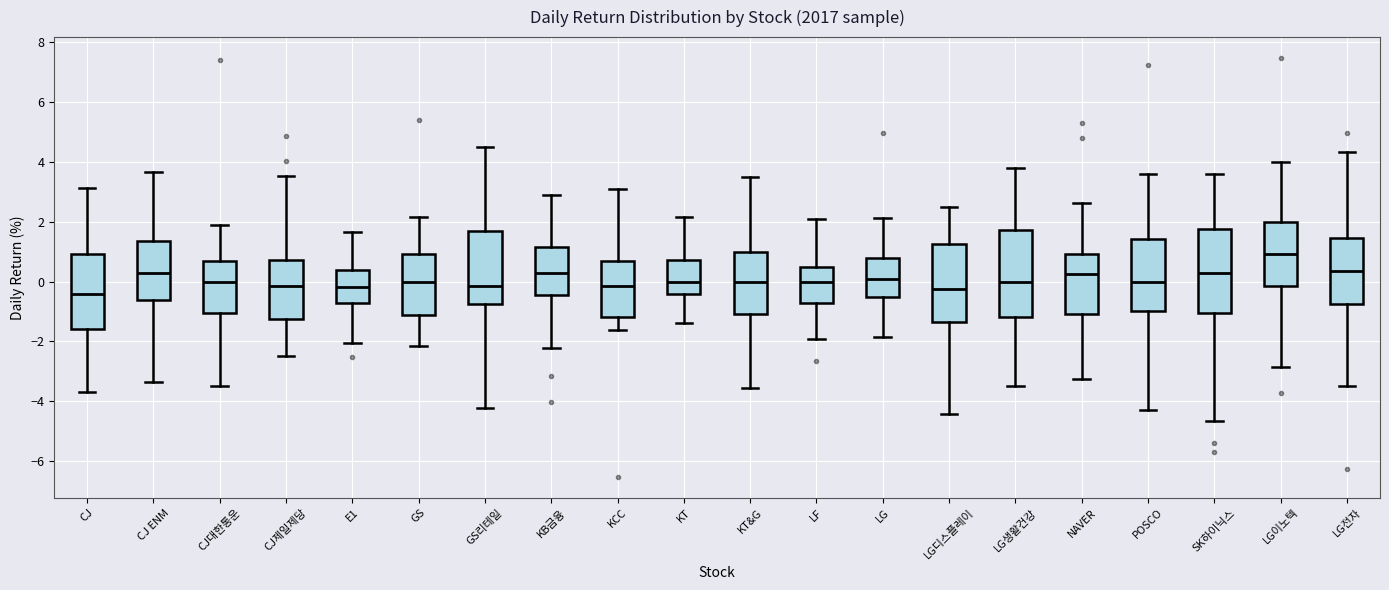

Reading left to right, transcribe this box plot: for each box, give where its median line is, the range the box spans, and where its two whiskers end, as read against the y-axis. The values are not printed on the chart, so give them approximately, as read against the axis.

CJ: median -0.4, box -1.6 to 1.0, whiskers -3.6 to 3.2
CJ ENM: median 0.2, box -0.6 to 1.4, whiskers -3.4 to 3.6
CJ대한통운: median 0.0, box -1.0 to 0.6, whiskers -3.4 to 1.8
CJ제일제당: median -0.2, box -1.2 to 0.8, whiskers -2.4 to 3.6
E1: median -0.2, box -0.8 to 0.4, whiskers -2.0 to 1.6
GS: median 0.0, box -1.2 to 1.0, whiskers -2.2 to 2.2
GS리테일: median -0.2, box -0.8 to 1.8, whiskers -4.2 to 4.4
KB금융: median 0.2, box -0.4 to 1.2, whiskers -2.2 to 2.8
KCC: median -0.2, box -1.2 to 0.6, whiskers -1.6 to 3.0
KT: median 0.0, box -0.4 to 0.8, whiskers -1.4 to 2.2
KT&G: median 0.0, box -1.0 to 1.0, whiskers -3.6 to 3.4
LF: median 0.0, box -0.8 to 0.4, whiskers -2.0 to 2.2
LG: median 0.0, box -0.6 to 0.8, whiskers -1.8 to 2.2
LG디스플레이: median -0.2, box -1.4 to 1.2, whiskers -4.4 to 2.4
LG생활건강: median 0.0, box -1.2 to 1.8, whiskers -3.4 to 3.8
NAVER: median 0.2, box -1.0 to 1.0, whiskers -3.2 to 2.6
POSCO: median 0.0, box -1.0 to 1.4, whiskers -4.2 to 3.6
SK하이닉스: median 0.2, box -1.0 to 1.8, whiskers -4.6 to 3.6
LG이노텍: median 1.0, box -0.2 to 2.0, whiskers -2.8 to 4.0
LG전자: median 0.4, box -0.8 to 1.4, whiskers -3.4 to 4.4